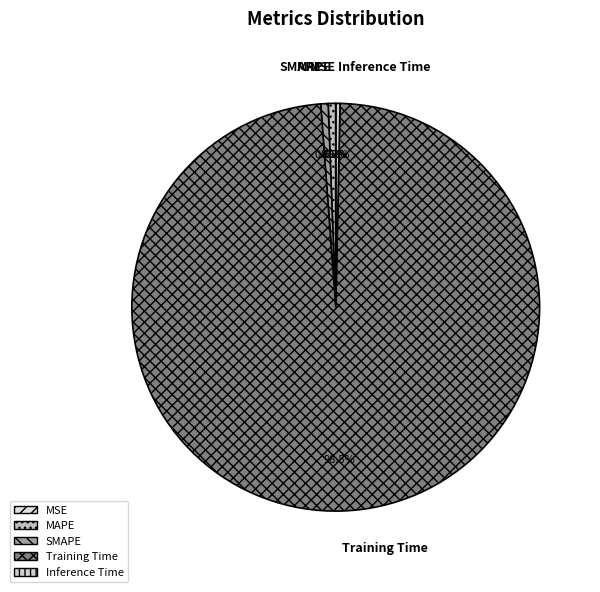

Combined, what portion of the pie is SMAPE and Training Time?

99.1%